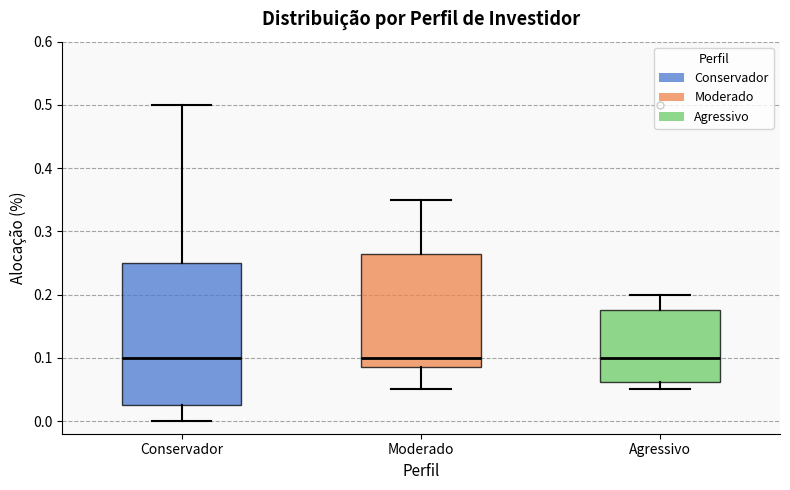

Reading left to right, read every box against the y-axis: the position of its median line, the range the box covers, and the ends of its whiskers. The values are not printed on the chart, so give them approximately, as read against the axis.

Conservador: median 0.10, box 0.03 to 0.25, whiskers 0.00 to 0.50
Moderado: median 0.10, box 0.09 to 0.27, whiskers 0.05 to 0.35
Agressivo: median 0.10, box 0.06 to 0.18, whiskers 0.05 to 0.20